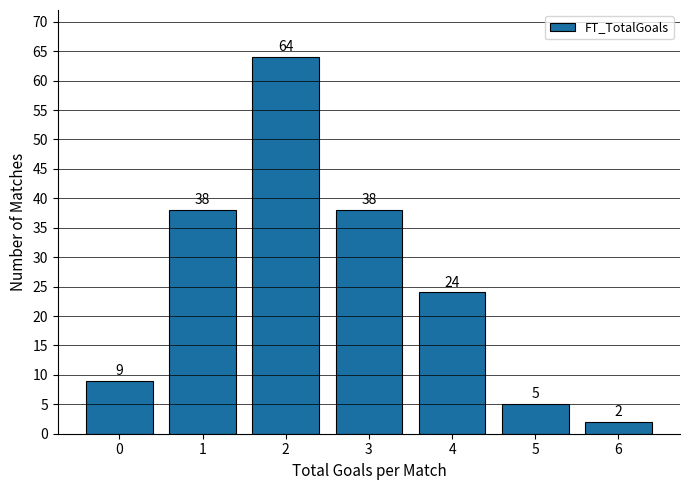

Reading left to right, extract all data points from this chart.

9	38	64	38	24	5	2